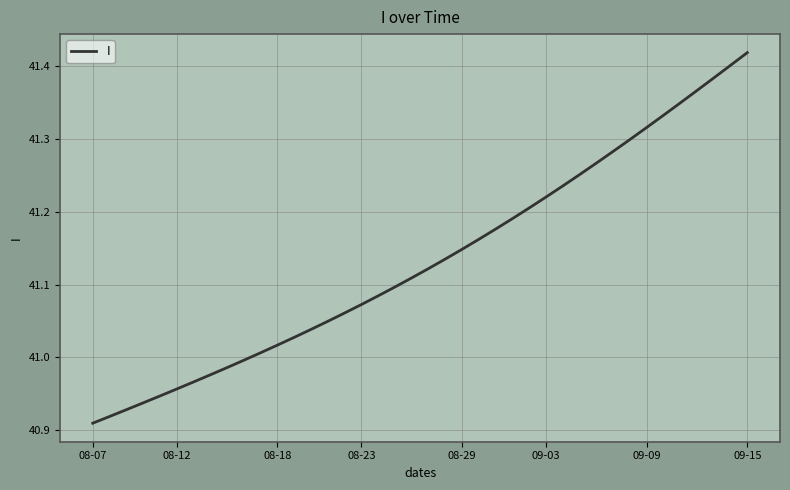

What is the difference between the maximum and minimum values?

0.5